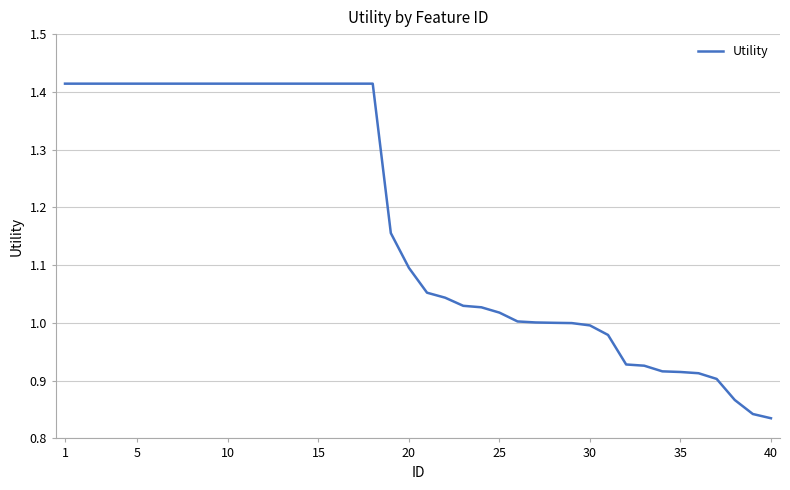

What is the difference between the maximum and minimum values?

0.6